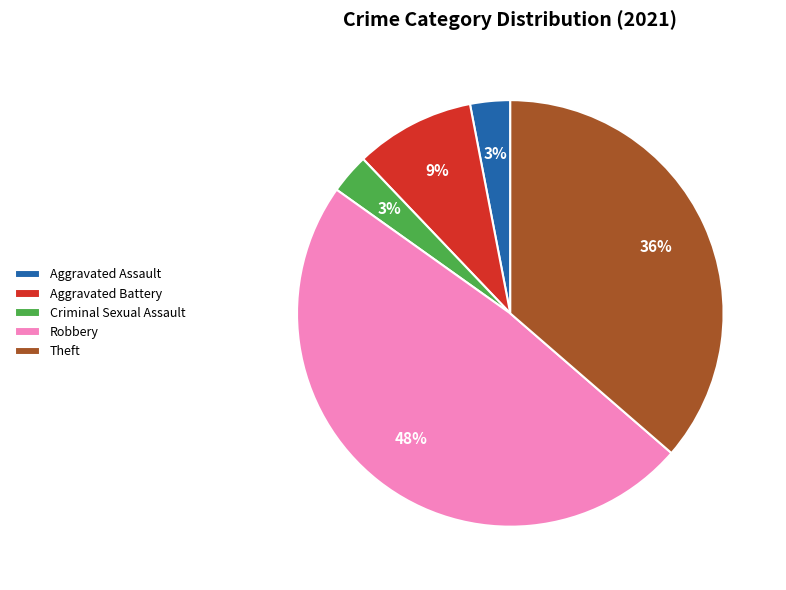

Which category has the biggest portion of the pie?

Robbery